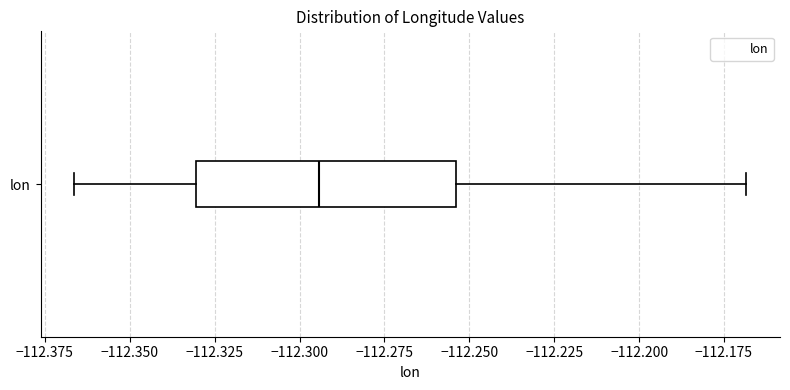

Transcribe this box plot: give where the median line is, the range the box spans, and where the two whiskers end, as read against the x-axis. The values are not printed on the chart, so give them approximately, as read against the axis.

median -112.295, box -112.330 to -112.255, whiskers -112.365 to -112.170